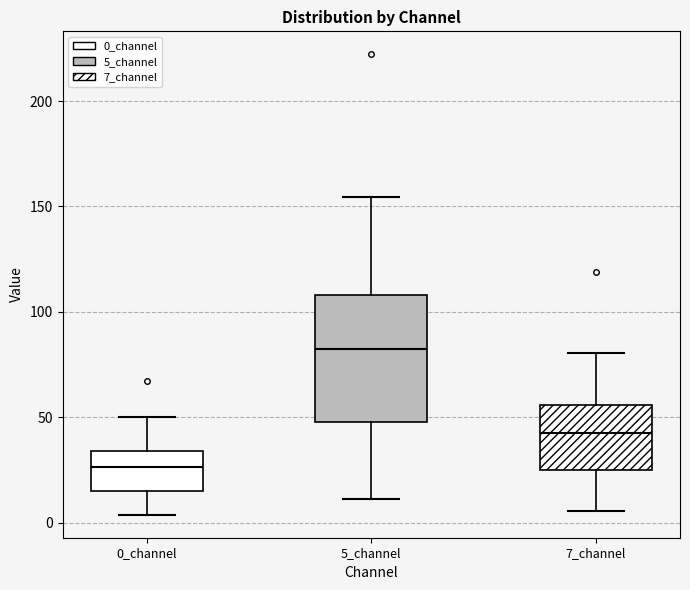

Comparing the boxes themselves (not the whiskers), which one is the tallest?

5_channel